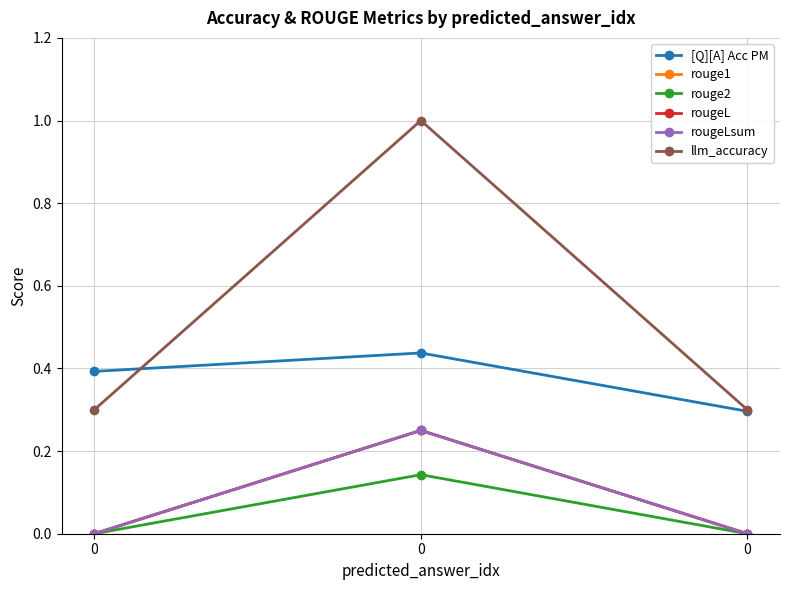

What is the average value of the llm_accuracy series?

0.5